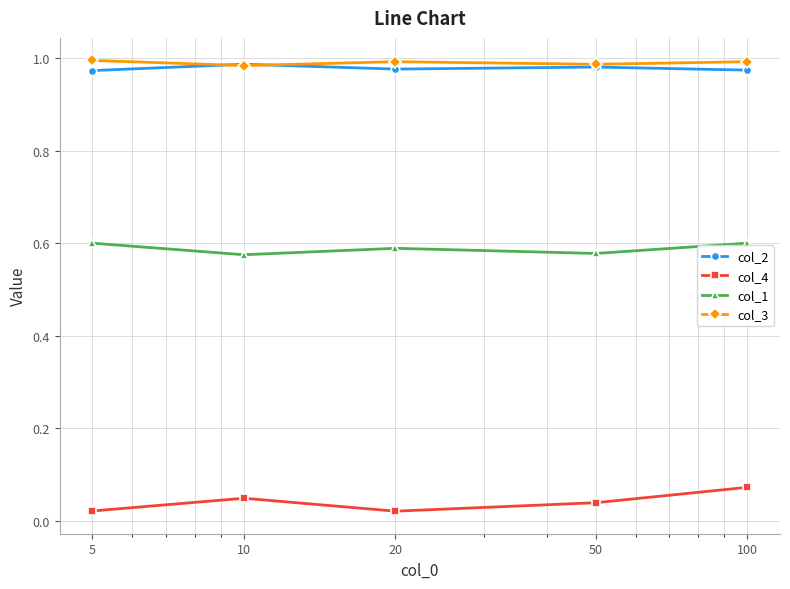

Is this an area chart (filled region under the line)?

No